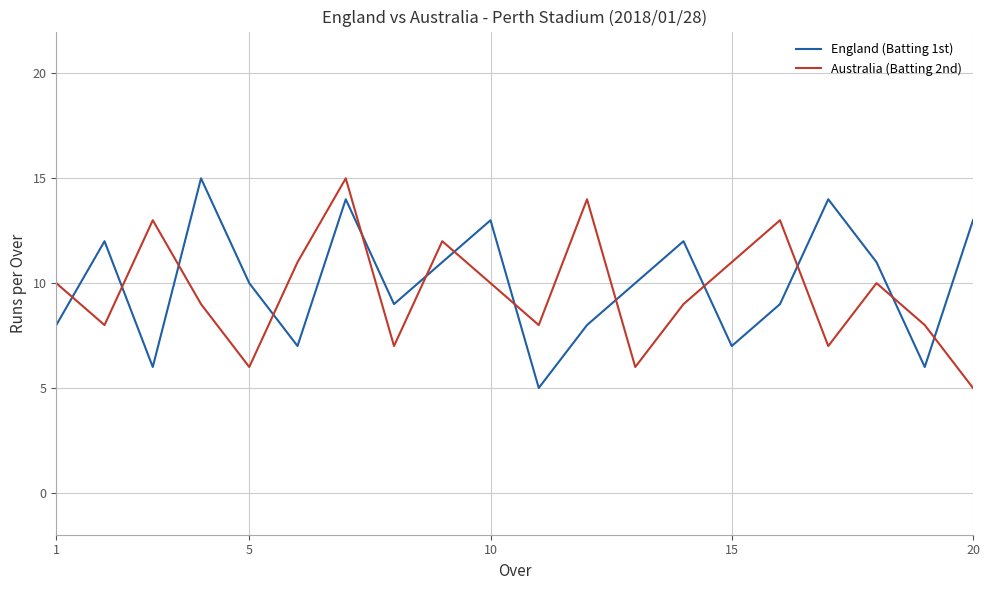

What is the difference between the maximum and minimum values in the Australia (Batting 2nd) series?

10